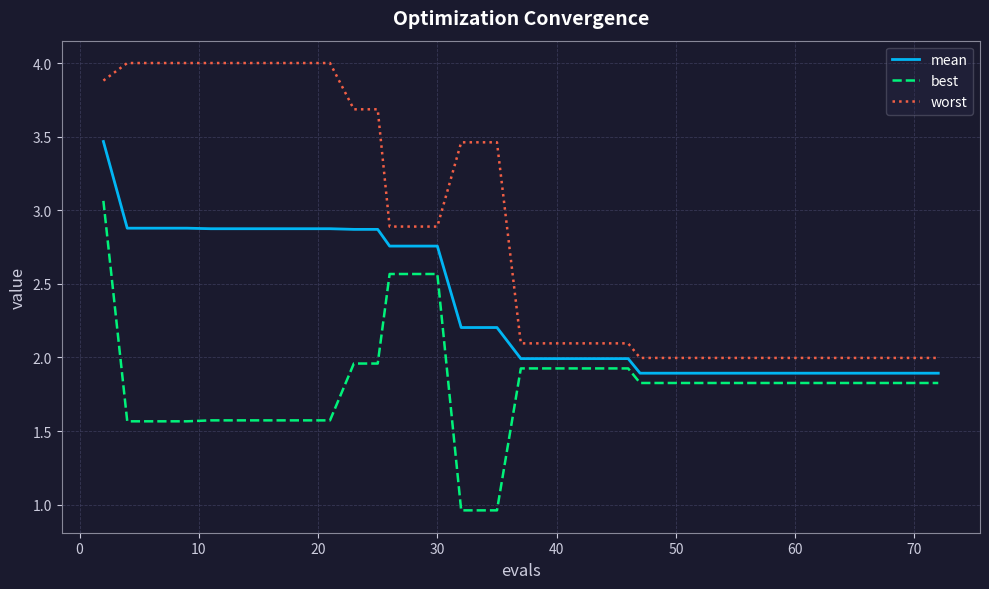

True or false: worst and best cross at least once.

False